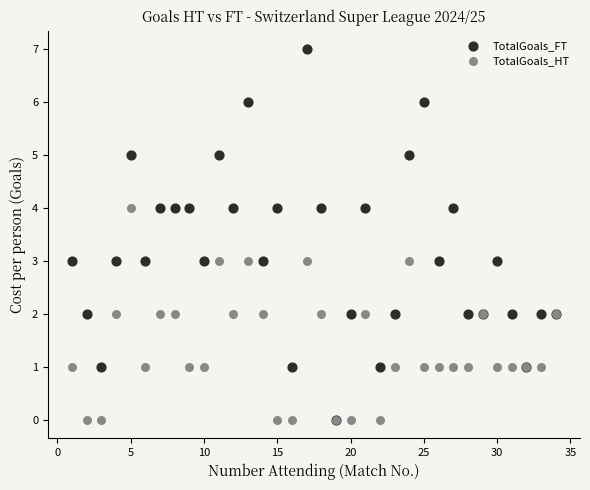

What are all the series names shown in the legend?

TotalGoals_FT, TotalGoals_HT